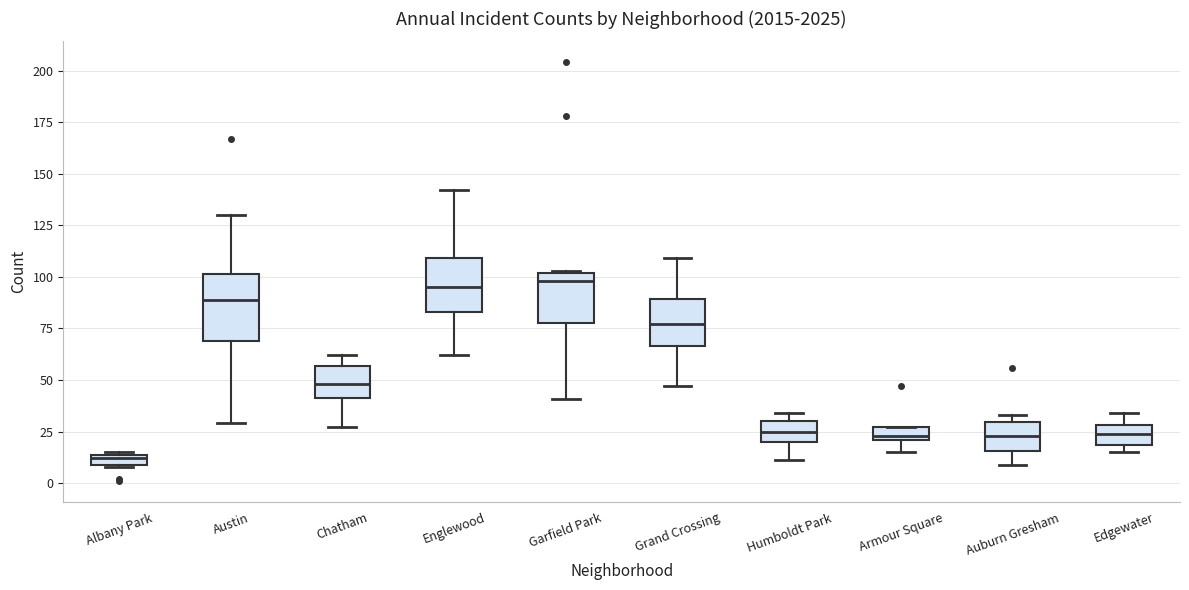

Which box has the lowest median line?

Albany Park